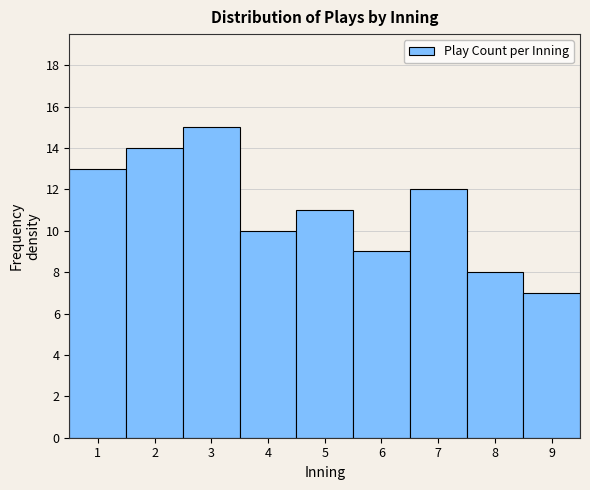

Reading left to right, list every bar in this chart as the range it spans on the x-axis followed by its height. The values are not printed on the chart, so give them approximately, as read against the axis.

0.5 to 1.5: 13
1.5 to 2.5: 14
2.5 to 3.5: 15
3.5 to 4.5: 10
4.5 to 5.5: 11
5.5 to 6.5: 9
6.5 to 7.5: 12
7.5 to 8.5: 8
8.5 to 9.5: 7